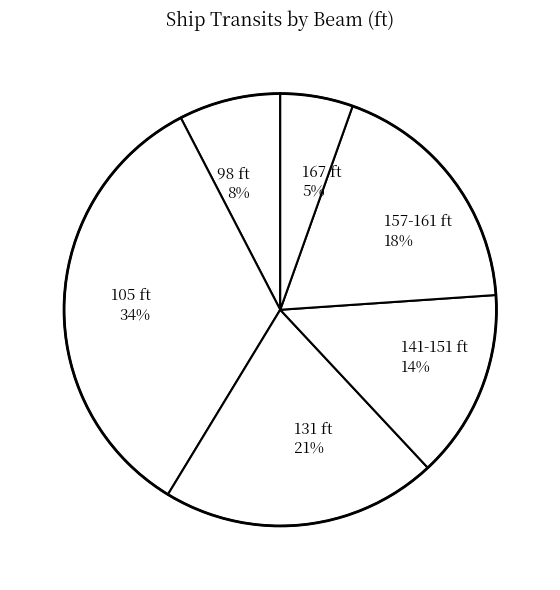

Count the number of slices in the pie.

6